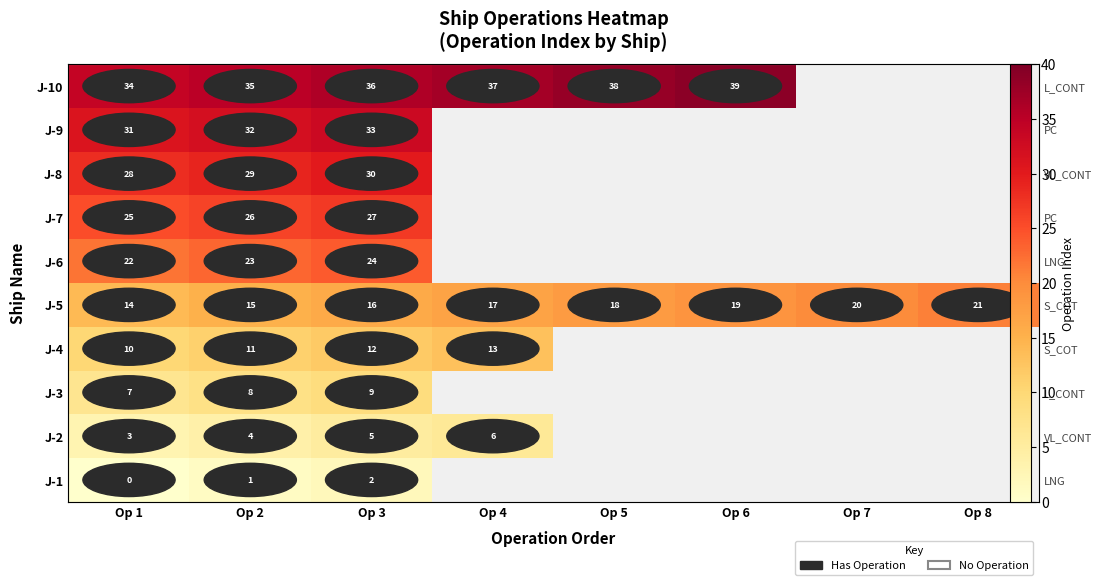

How many values in J-1 are above zero?

2